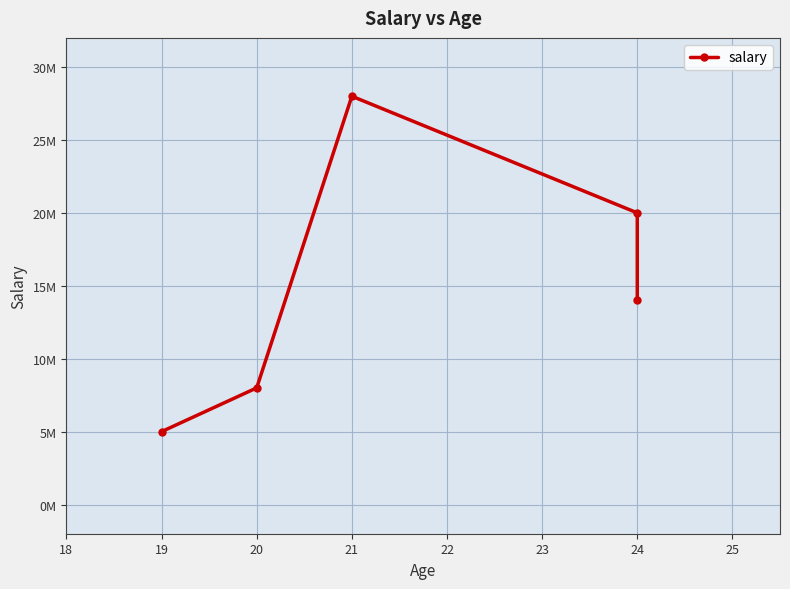

Which has a higher value, 19 or 21?

21